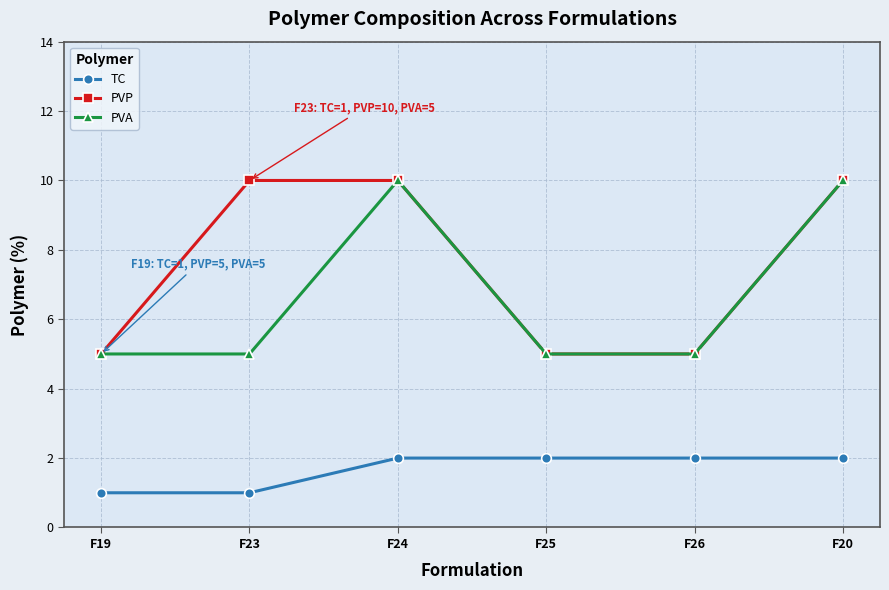

True or false: PVA and TC intersect in this chart.

False